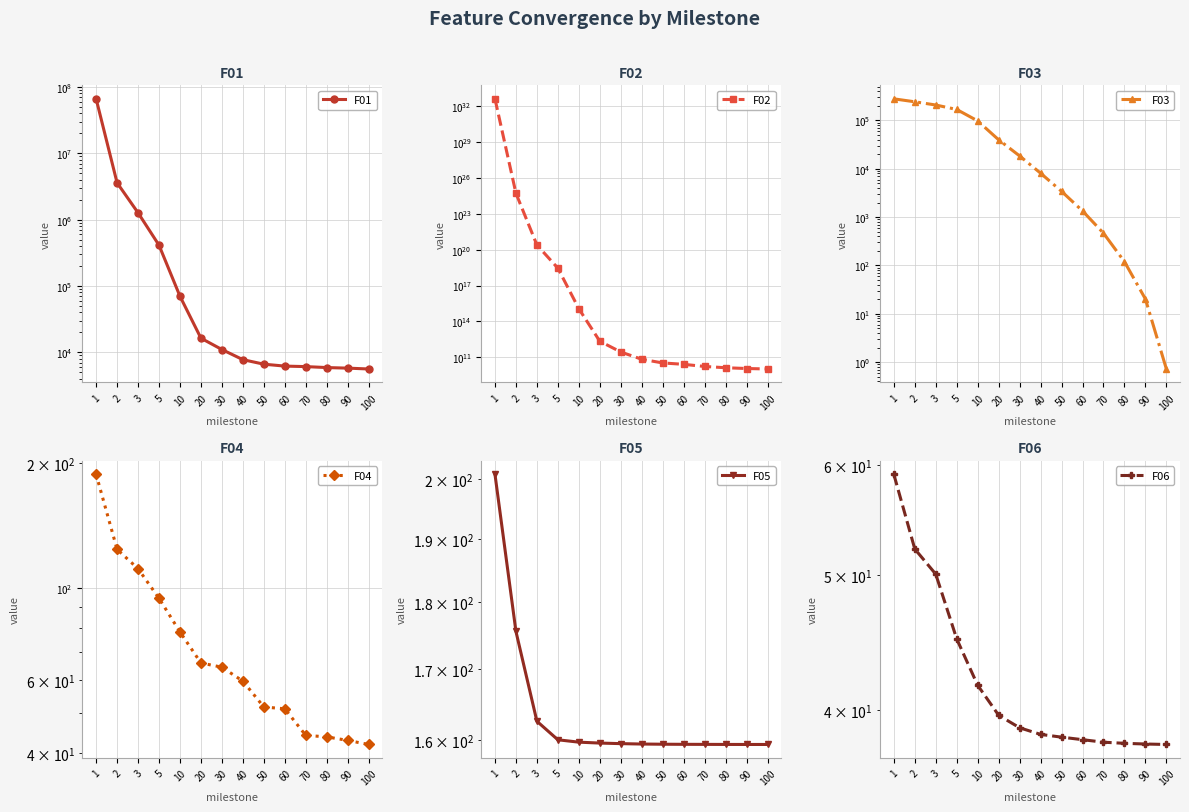

Does the chart have visible grid lines?

Yes